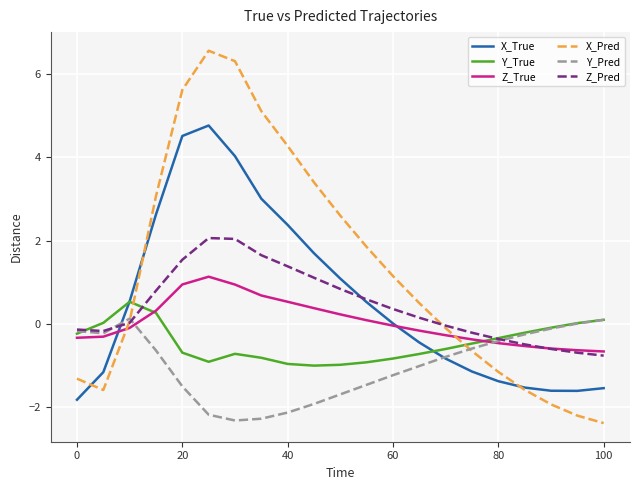

Which series has the widest spread of values?

X_Pred